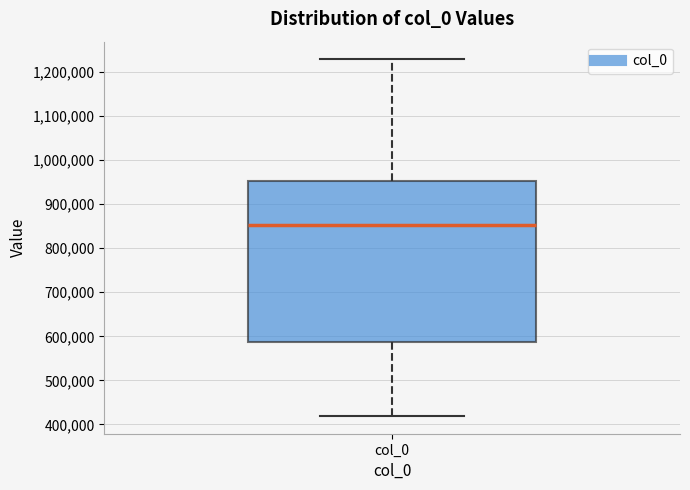

Transcribe this box plot: give where the median line is, the range the box spans, and where the two whiskers end, as read against the y-axis. The values are not printed on the chart, so give them approximately, as read against the axis.

median 850000, box 590000 to 950000, whiskers 420000 to 1230000